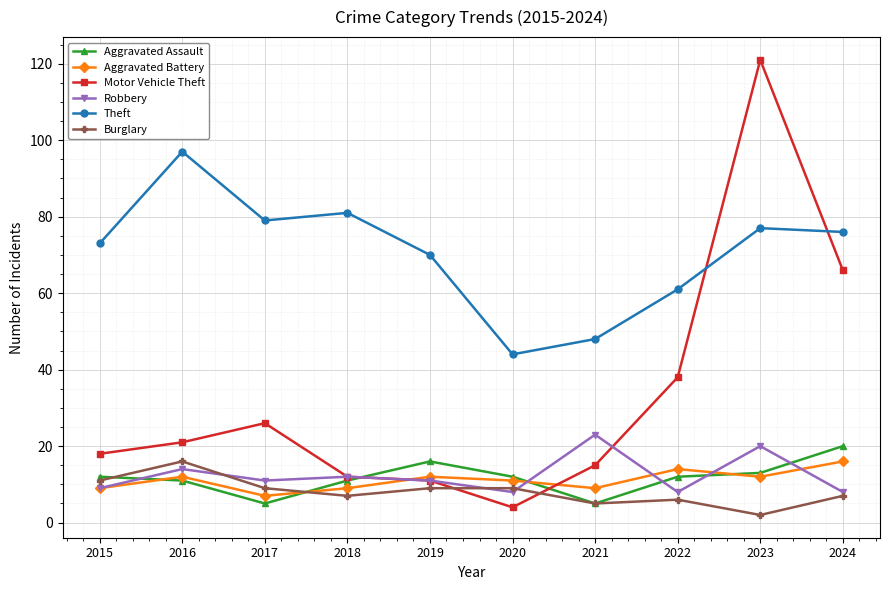

How many lines are shown in the chart?

6